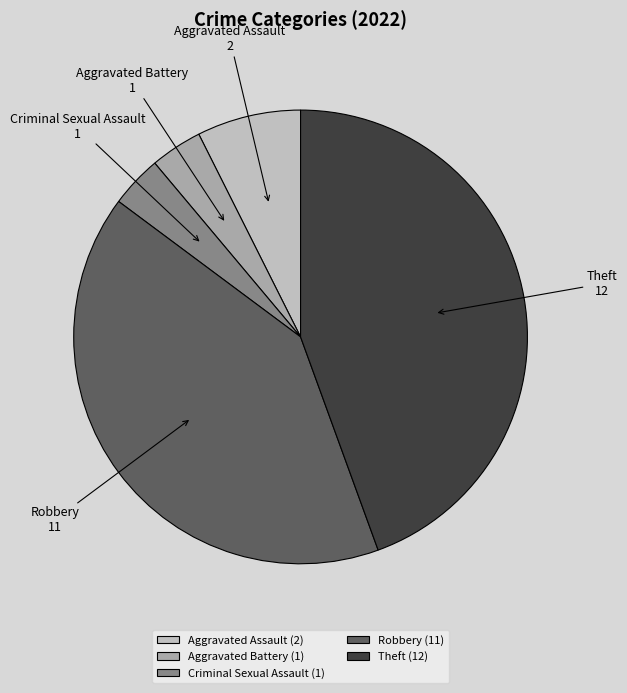

Which has a higher value, Robbery or Aggravated Assault?

Robbery